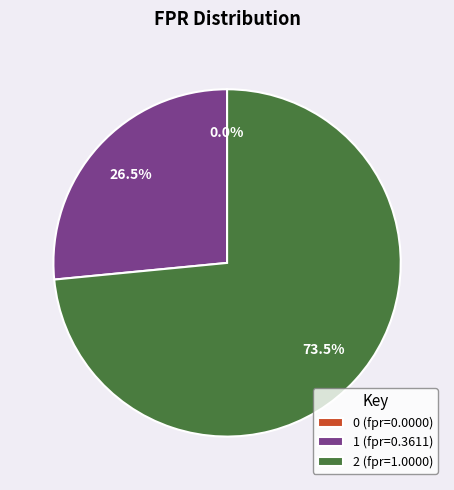

Which slice is the largest?

2